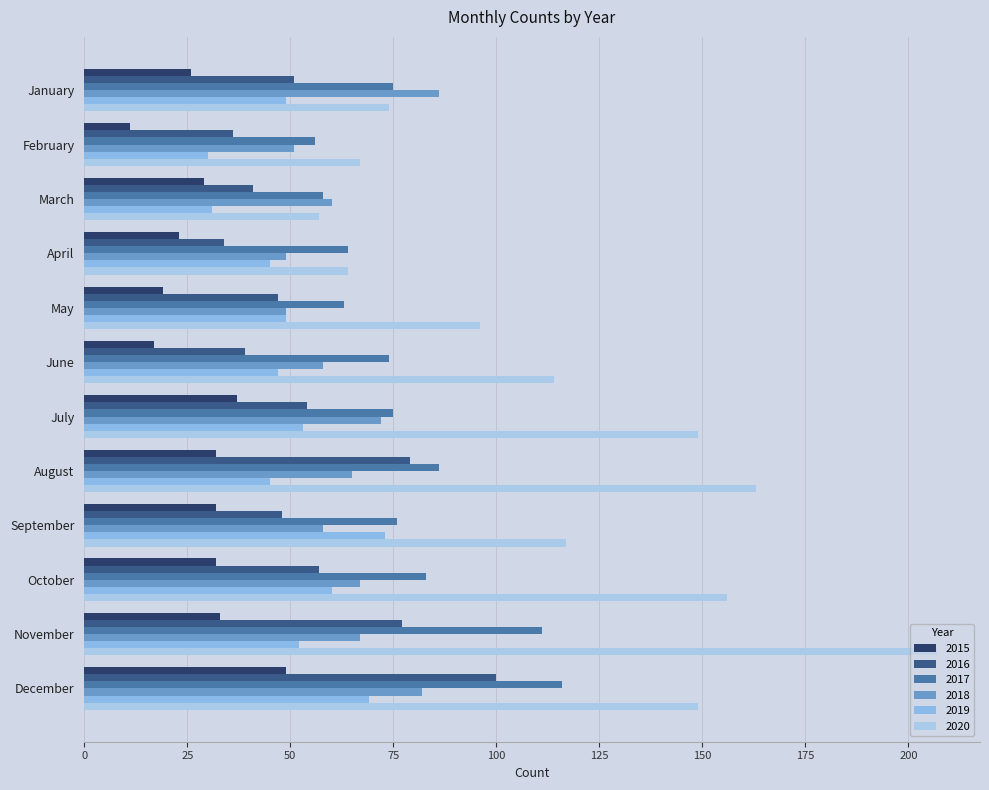

What are all the series names shown in the legend?

2015, 2016, 2017, 2018, 2019, 2020